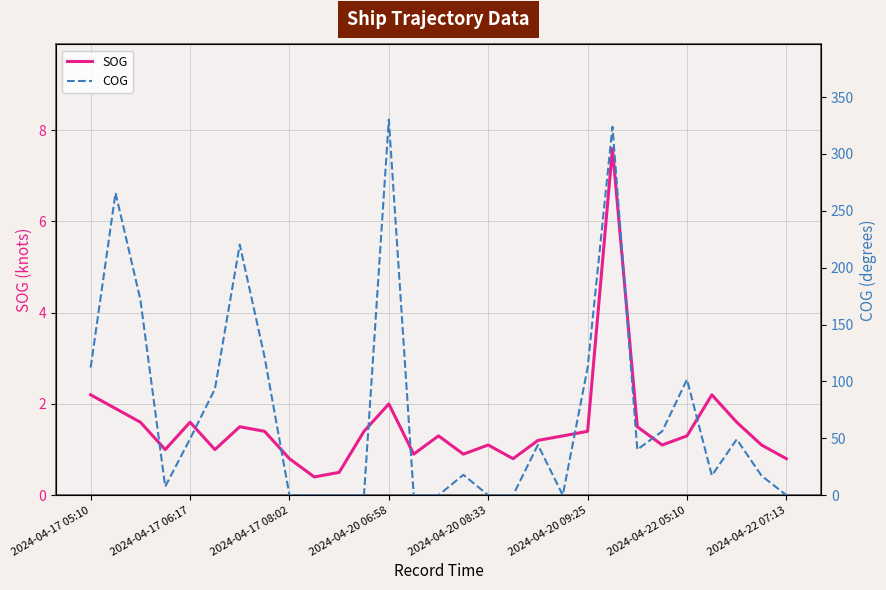

What position from the left is 15?

16